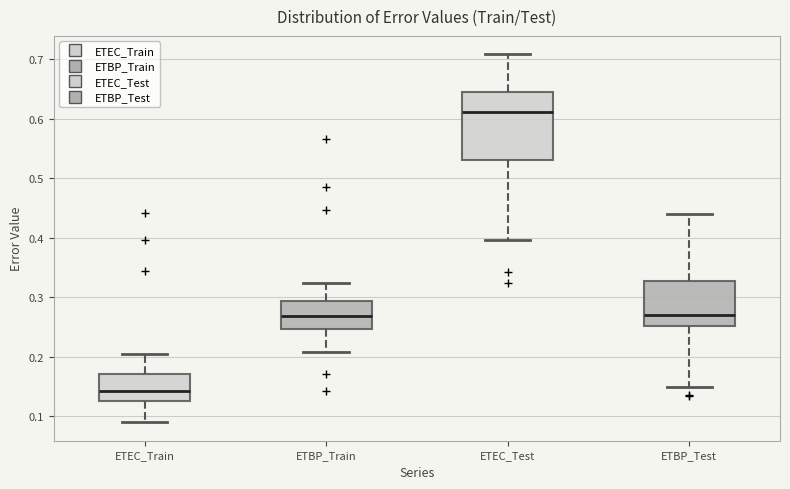

Where does the median line of the box for ETBP_Train sit on the y-axis? The values are not printed on the chart, so give them approximately, as read against the axis.

0.27